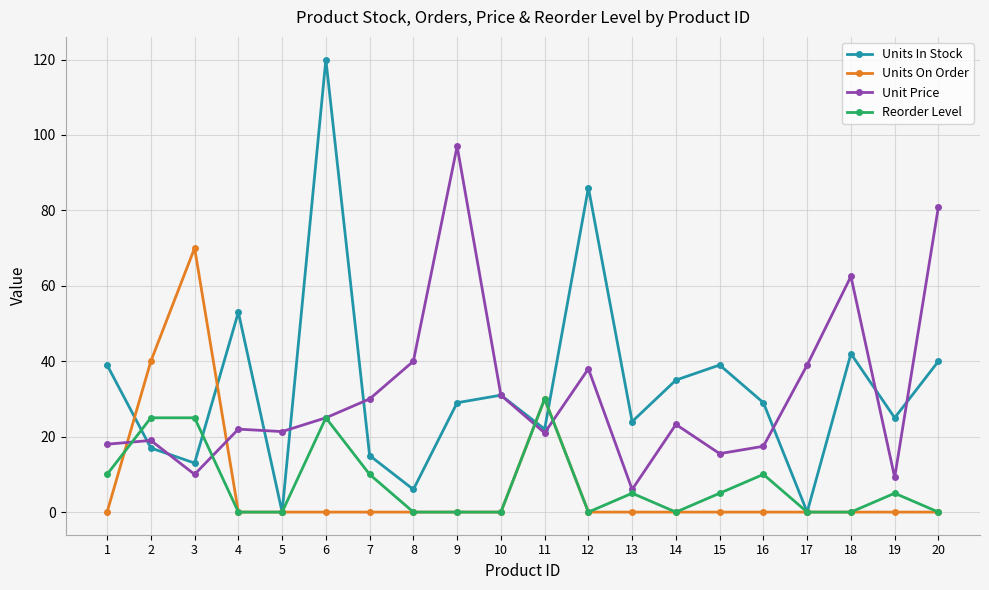

At which label does Units On Order reach its peak?

3